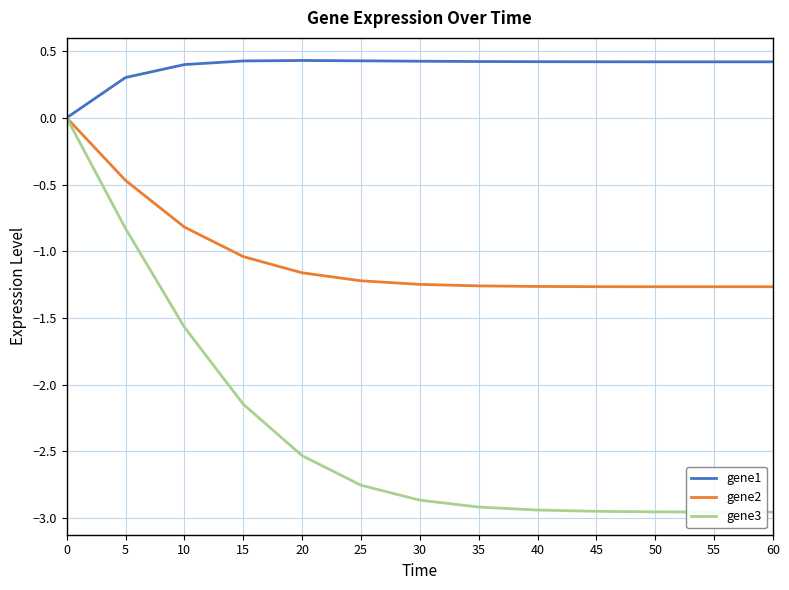

What is the sum of all gene2 values?

-13.5